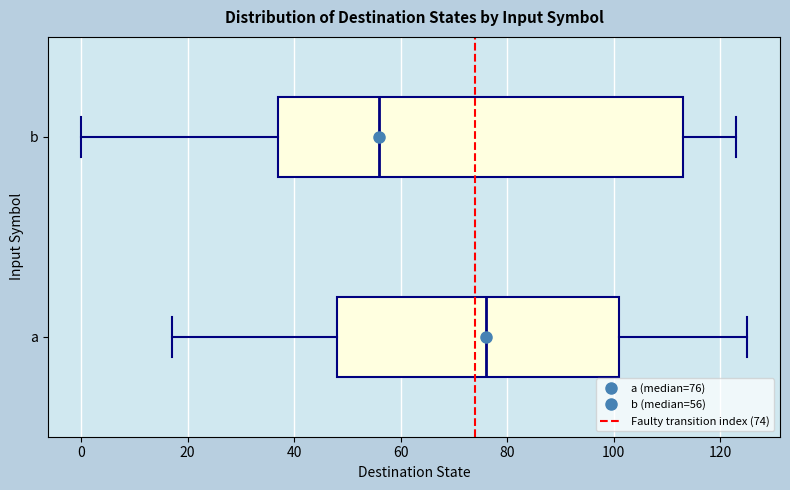

Where is the right edge of the box for a on the x-axis? The values are not printed on the chart, so give them approximately, as read against the axis.

102